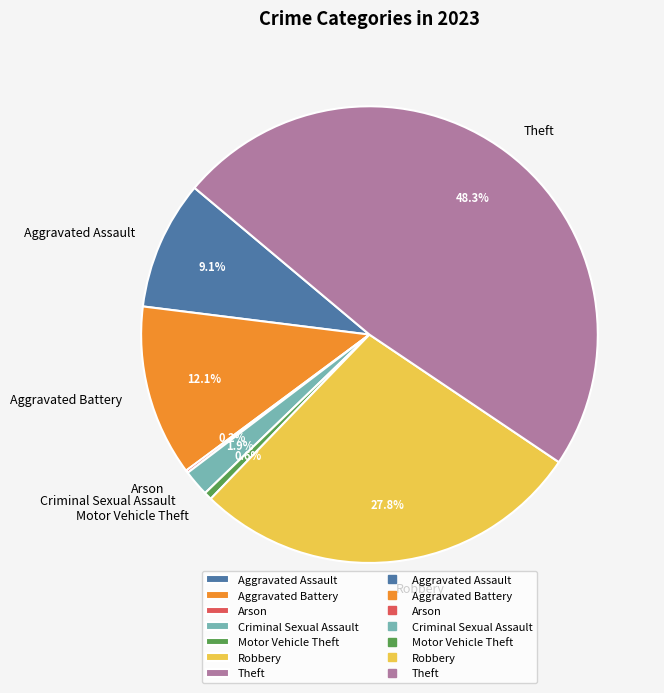

Is there a majority slice in this chart?

No